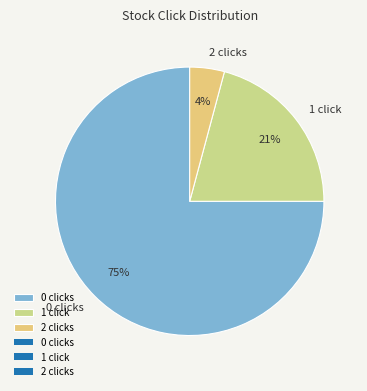

Is the sum of 2 clicks and 1 click greater than half?

No